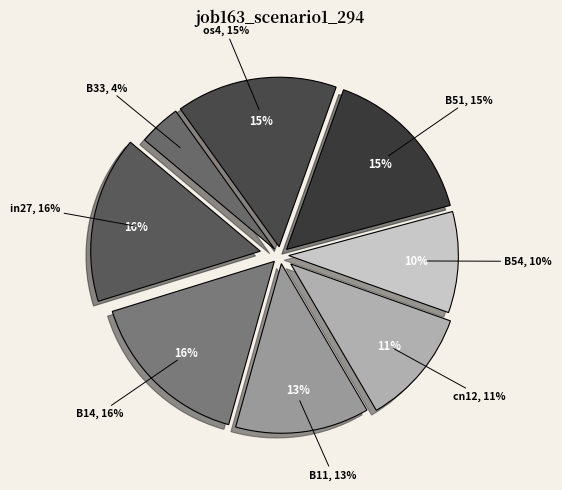

Which slice is the largest?

in27